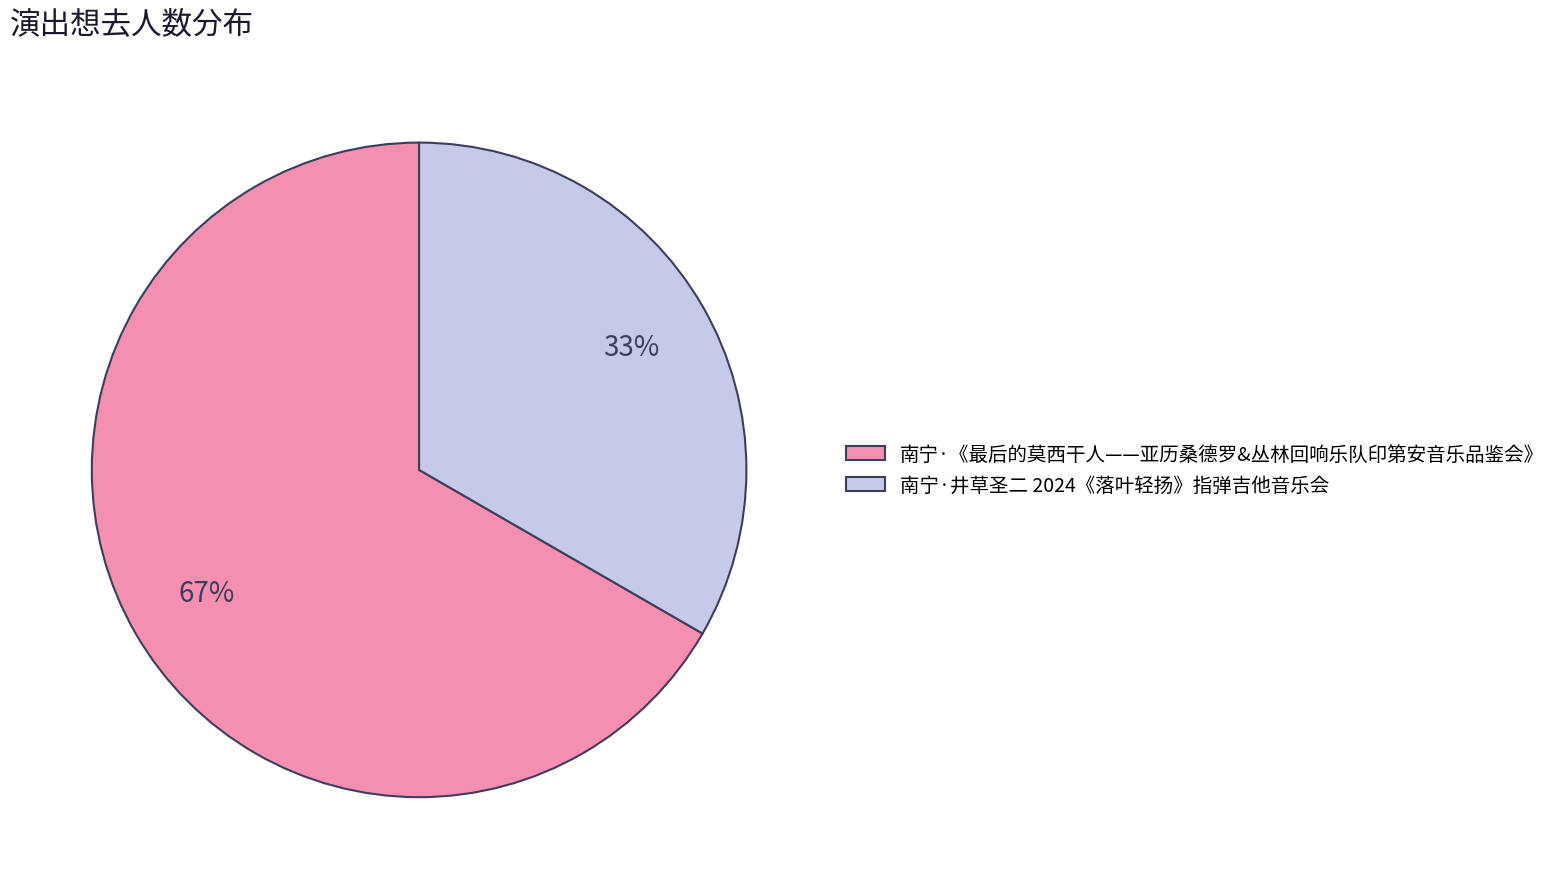

Approximately how many times larger is the value at 南宁·井草圣二 2024《落叶轻扬》指弹吉他音乐会 compared to 南宁·《最后的莫西干人——亚历桑德罗&丛林回响乐队印第安音乐品鉴会》?

0.5